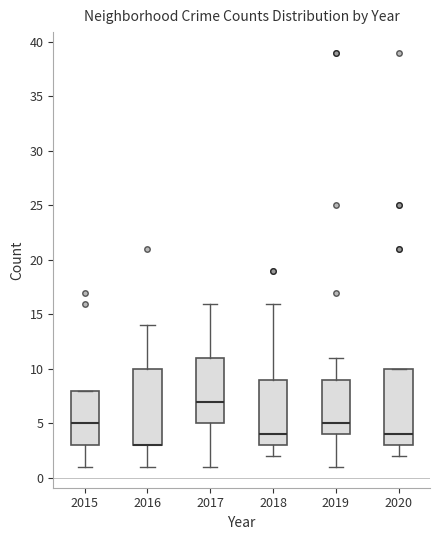

Reading left to right, read every box against the y-axis: the position of its median line, the range the box covers, and the ends of its whiskers. The values are not printed on the chart, so give them approximately, as read against the axis.

2015: median 5, box 3 to 8, whiskers 1 to 8
2016: median 3 (drawn on the box's lower edge), box 3 to 10, whiskers 1 to 14
2017: median 7, box 5 to 11, whiskers 1 to 16
2018: median 4, box 3 to 9, whiskers 2 to 16
2019: median 5, box 4 to 9, whiskers 1 to 11
2020: median 4, box 3 to 10, whiskers 2 to 10